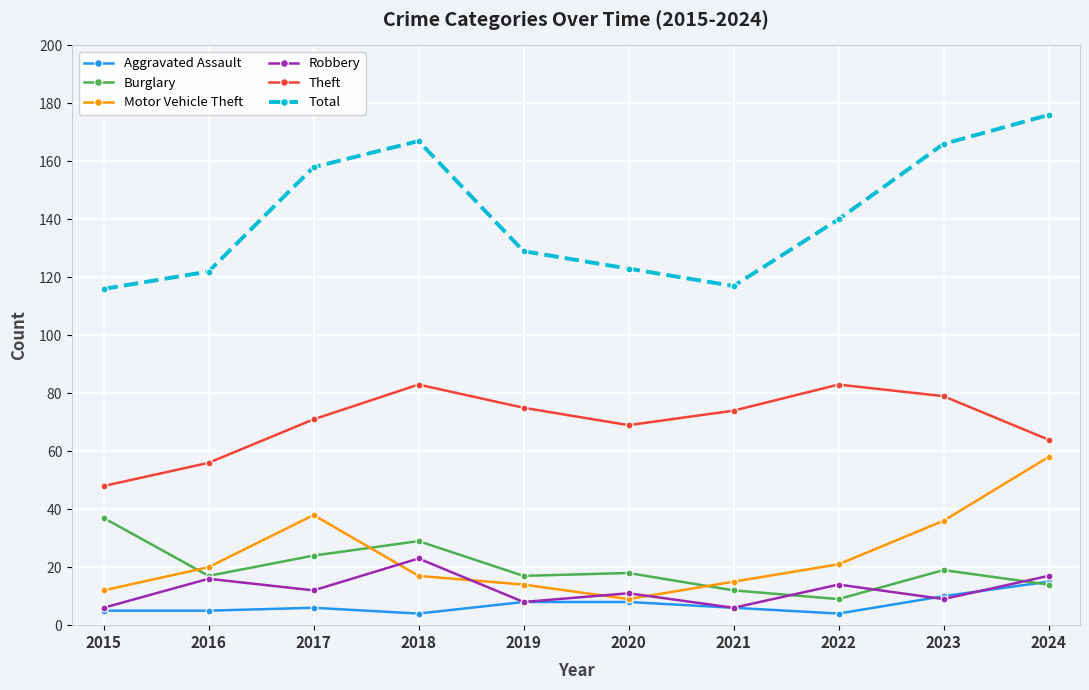

True or false: Theft has a value of 83 at 2022.

True